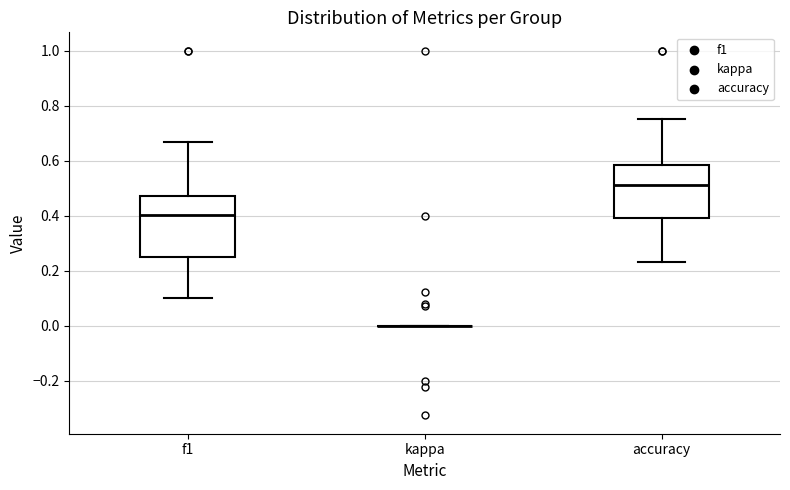

Reading left to right, read every box against the y-axis: the position of its median line, the range the box covers, and the ends of its whiskers. The values are not printed on the chart, so give them approximately, as read against the axis.

f1: median 0.40, box 0.26 to 0.48, whiskers 0.10 to 0.66
kappa: box collapsed to a line at 0.00, whiskers 0.00 to 0.00
accuracy: median 0.52, box 0.40 to 0.58, whiskers 0.24 to 0.76